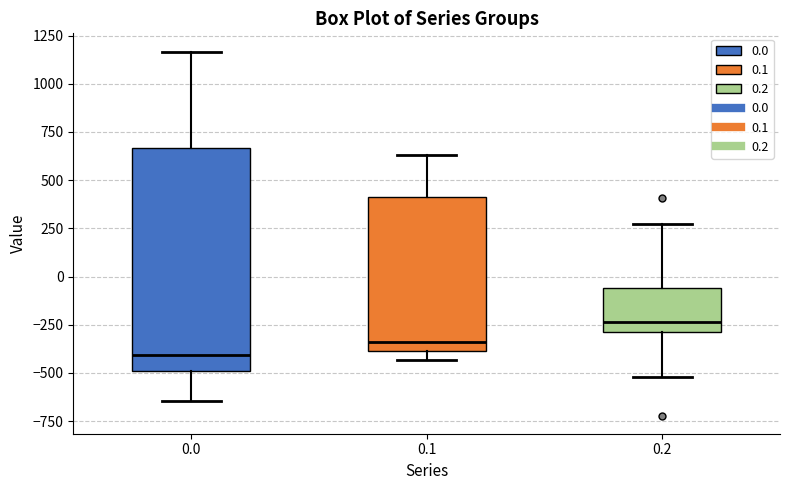

Reading left to right, transcribe this box plot: for each box, give where its median line is, the range the box spans, and where its two whiskers end, as read against the y-axis. The values are not printed on the chart, so give them approximately, as read against the axis.

0.0: median -400, box -500 to 650, whiskers -650 to 1150
0.1: median -350, box -400 to 400, whiskers -450 to 650
0.2: median -250, box -300 to -50, whiskers -500 to 250